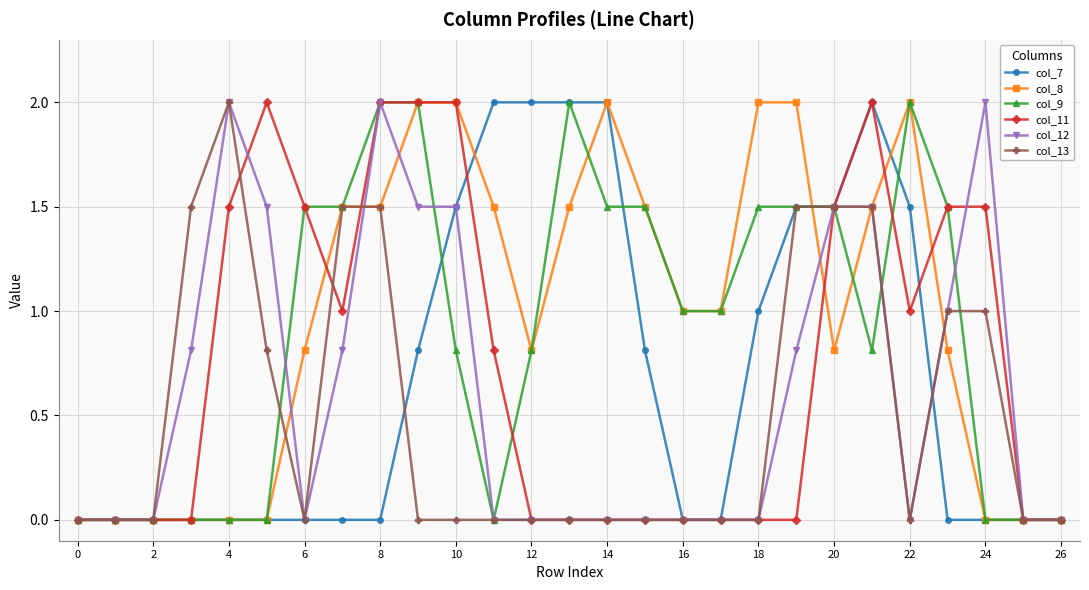

True or false: col_13 and col_7 intersect in this chart.

True